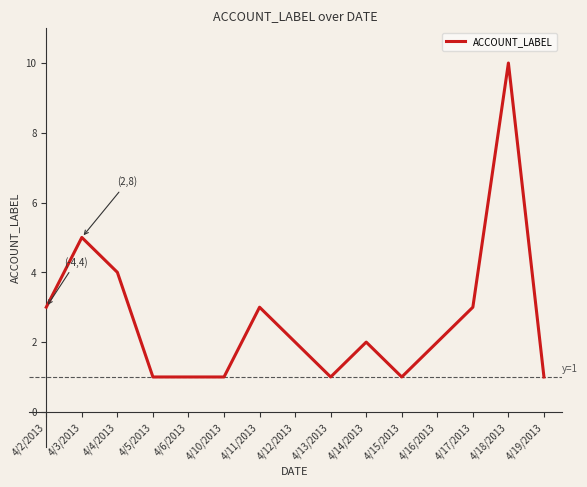

Reading left to right, list all the values displayed in this chart.

4/2/2013=3	4/3/2013=5	4/4/2013=4	4/5/2013=1	4/6/2013=1	4/10/2013=1	4/11/2013=3	4/12/2013=2	4/13/2013=1	4/14/2013=2	4/15/2013=1	4/16/2013=2	4/17/2013=3	4/18/2013=10	4/19/2013=1